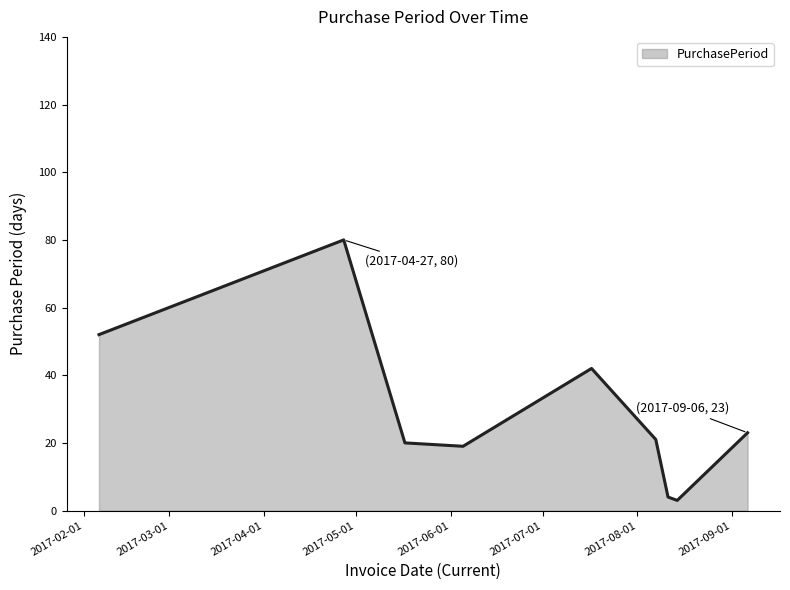

What is the smallest value displayed?

3